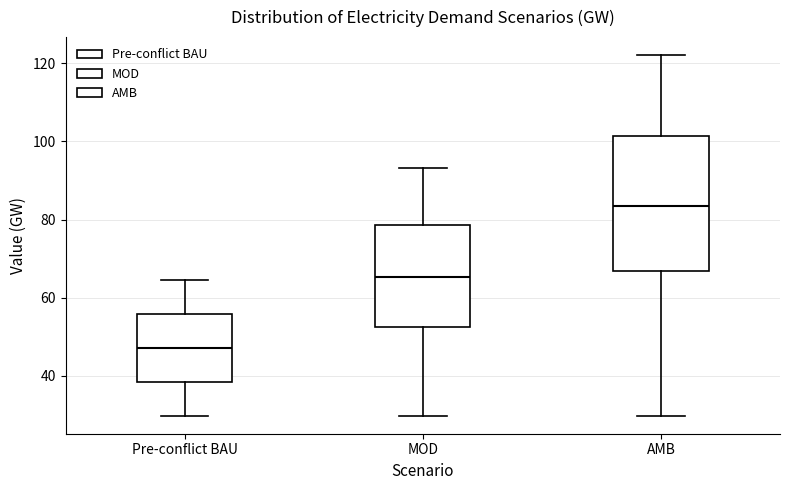

Which box has the highest median line?

AMB